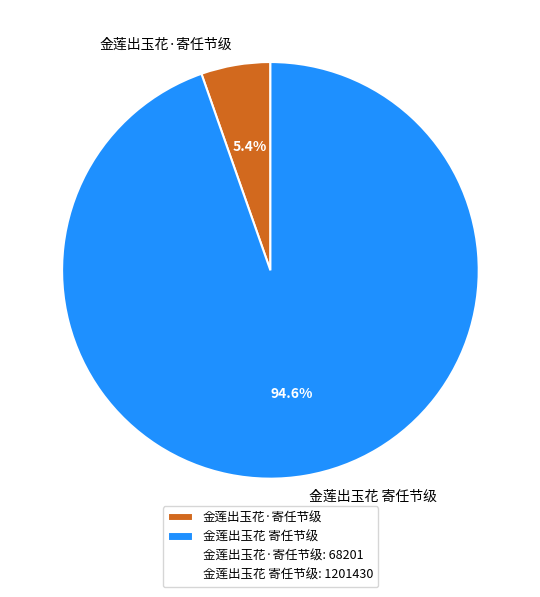

Is there any slice that represents more than half of the pie?

Yes